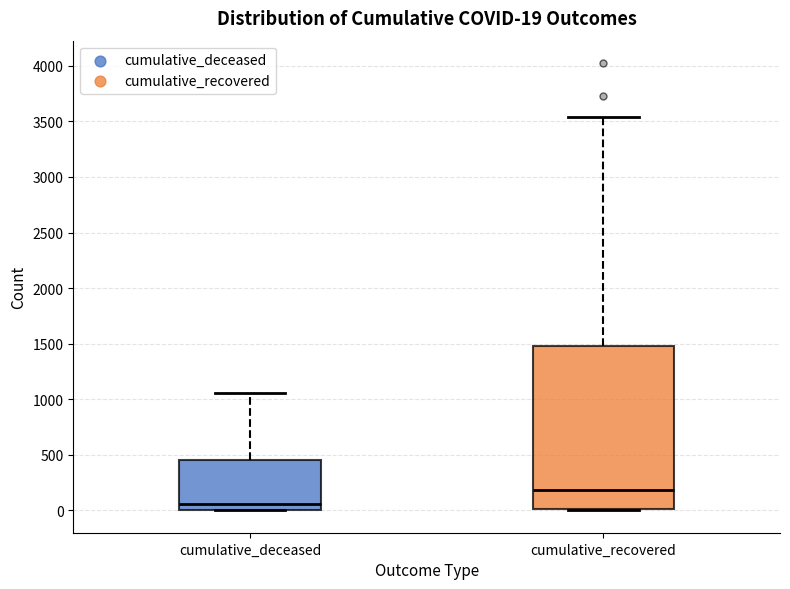

Which box is the tallest, from its lower edge to its upper edge?

cumulative_recovered